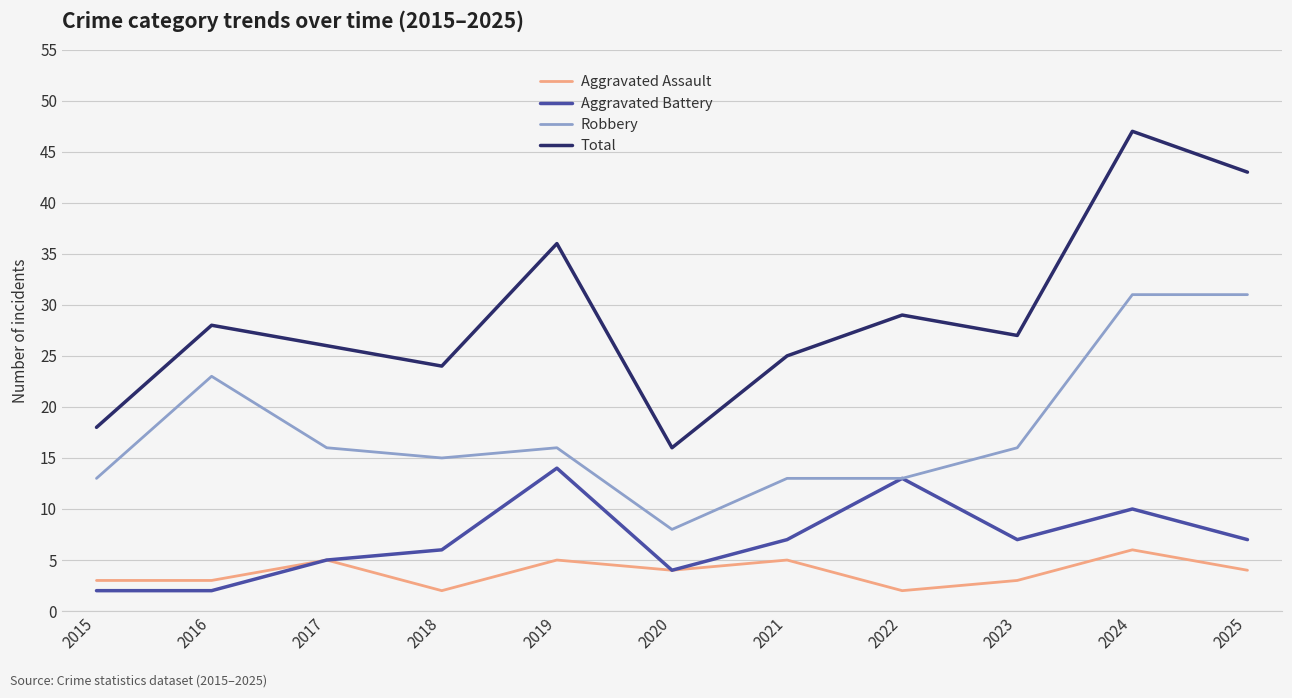

What are all the series names shown in the legend?

Aggravated Assault, Aggravated Battery, Robbery, Total